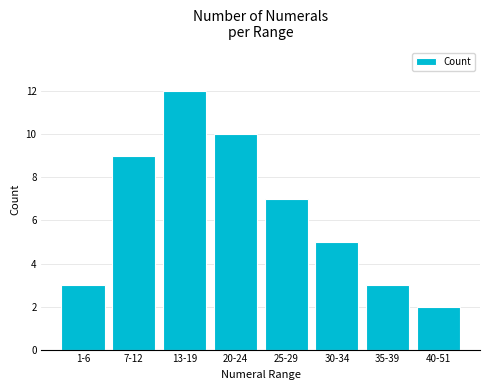

Reading right to left, list all the values displayed in this chart.

2	3	5	7	10	12	9	3